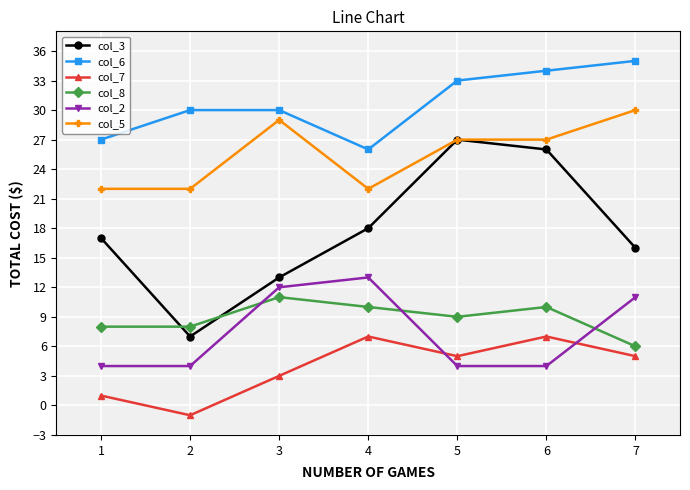

How many lines are shown in the chart?

6